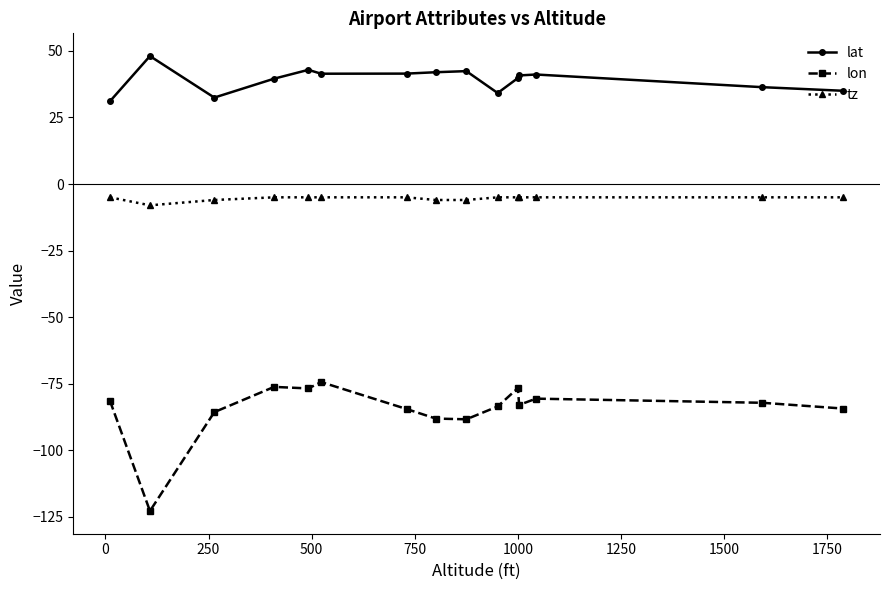

What is the average value of the tz series?

-5.4